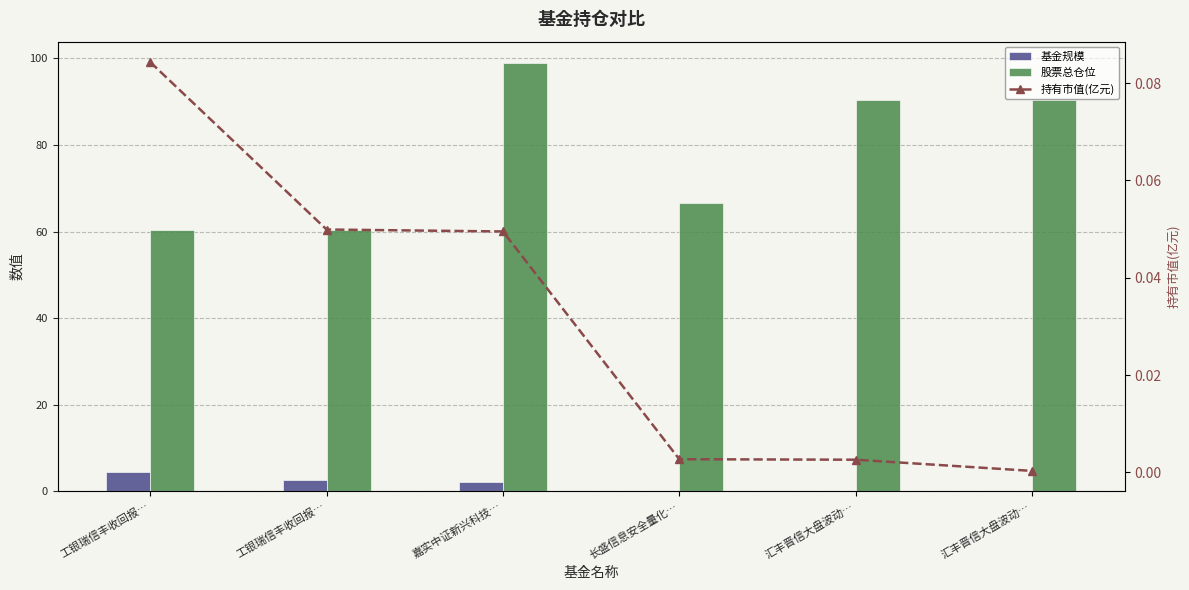

How many categories are shown in the chart?

6